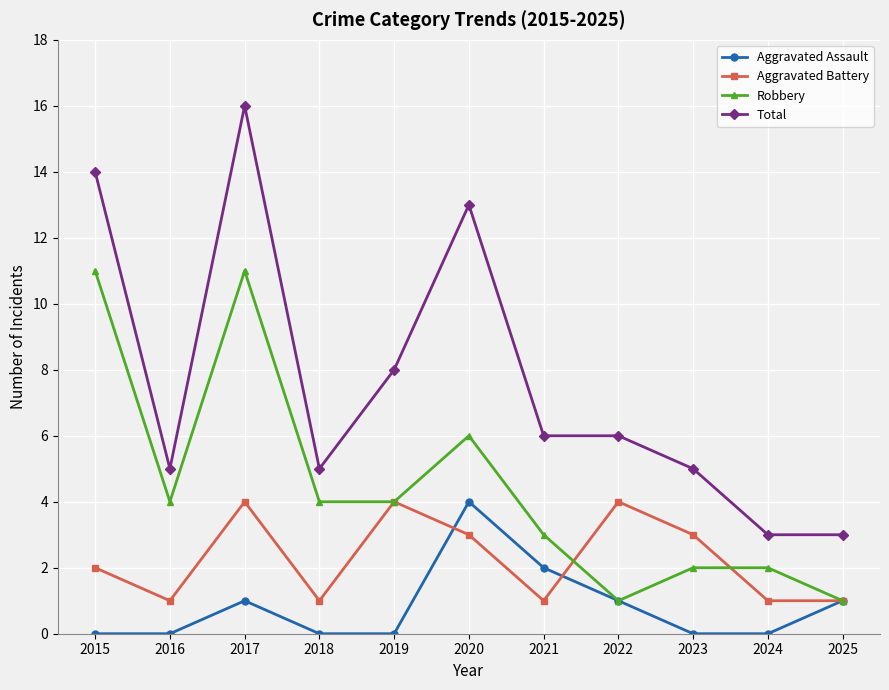

Rank the series by their average value, from lowest to highest.

Aggravated Assault, Aggravated Battery, Robbery, Total